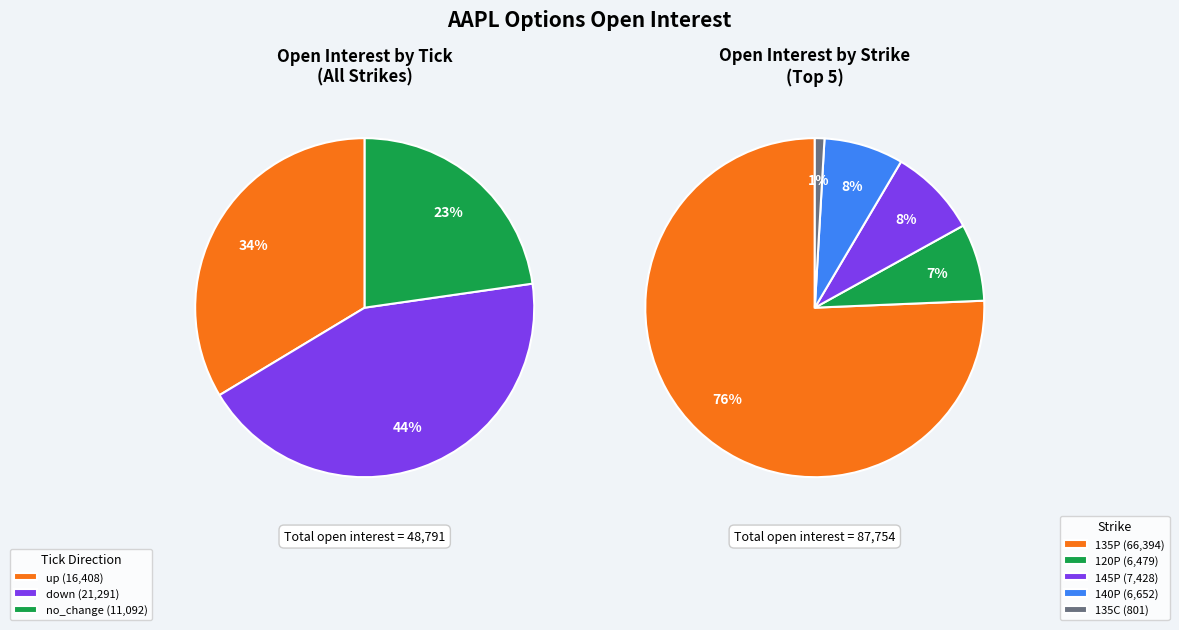

Is there a majority slice in this chart?

Yes